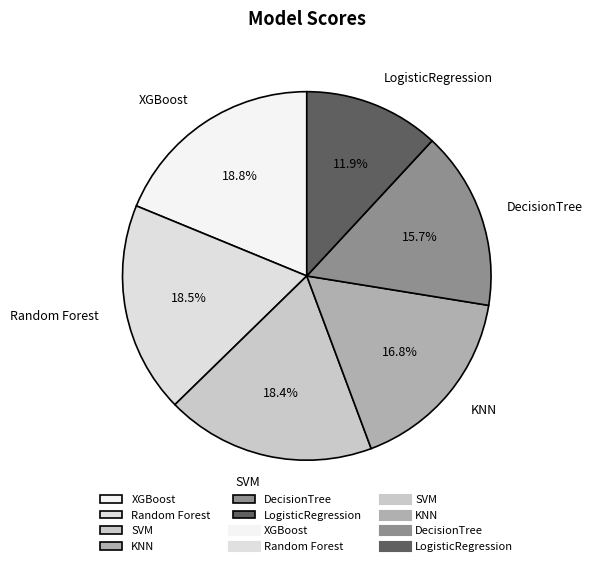

Which category has the smallest portion of the pie?

LogisticRegression